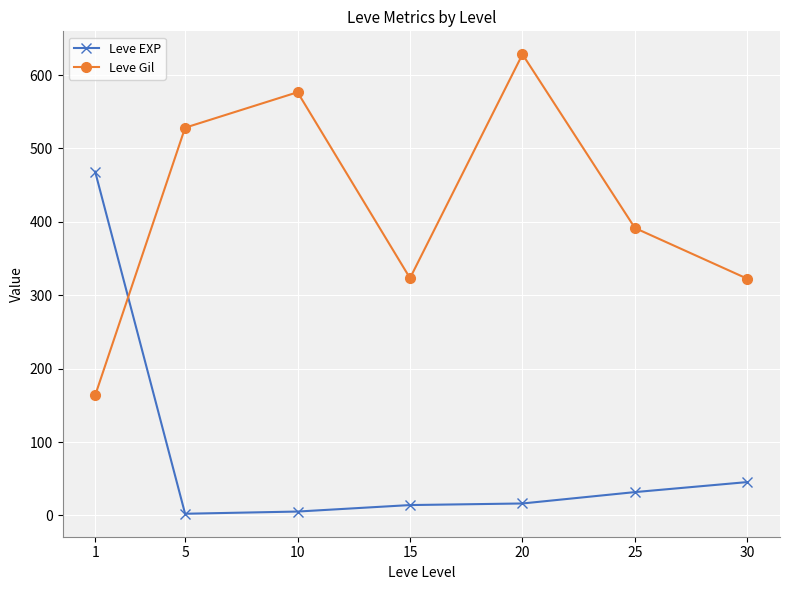

What is the total value across all series at 15?

337.5